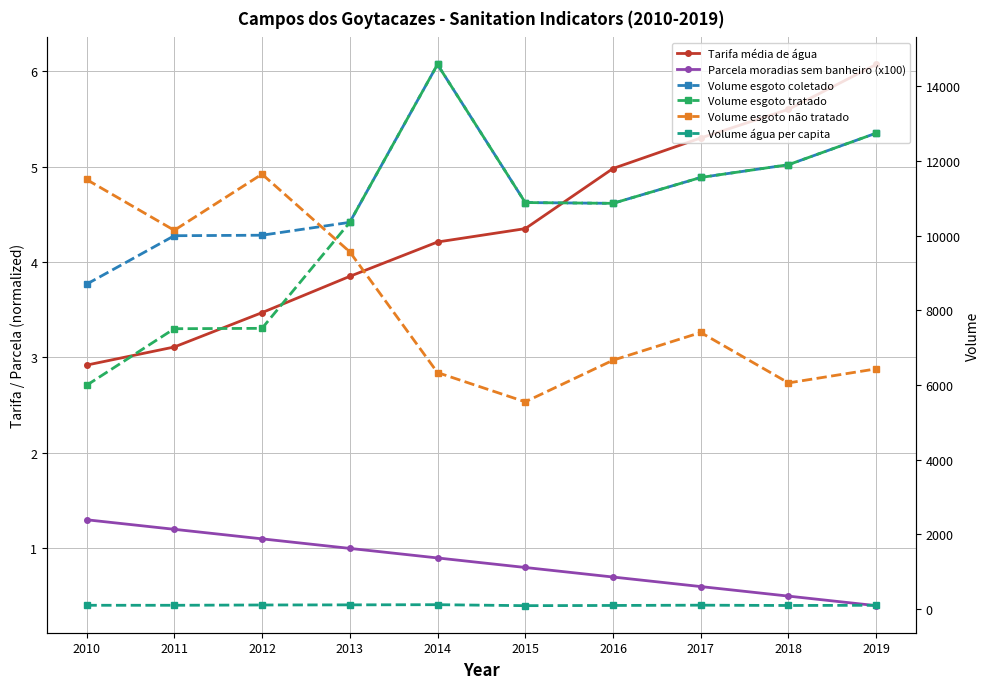

Which series has the largest total across all categories?

Volume esgoto coletado